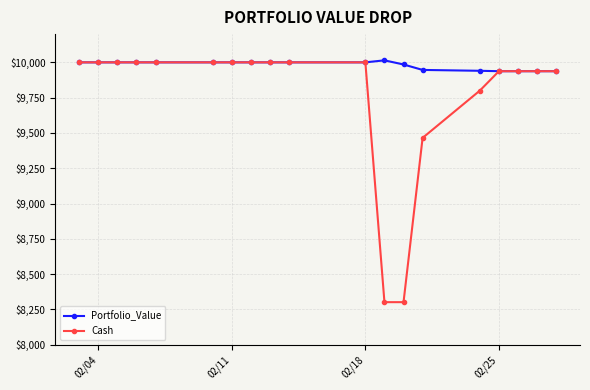

What is the value of the Portfolio_Value point at the 1st from the left?

10000.0